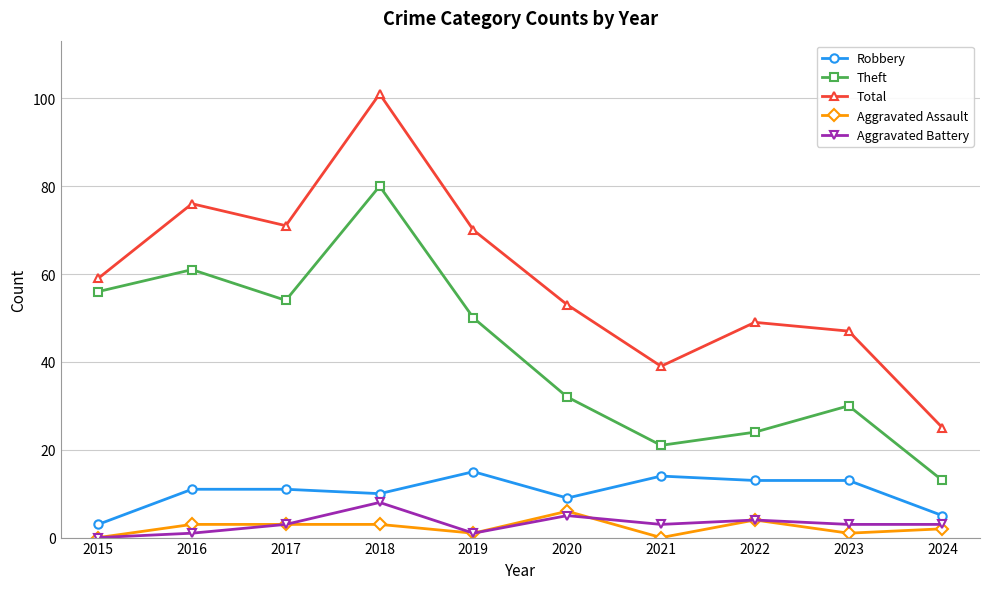

True or false: Robbery and Total cross at least once.

False